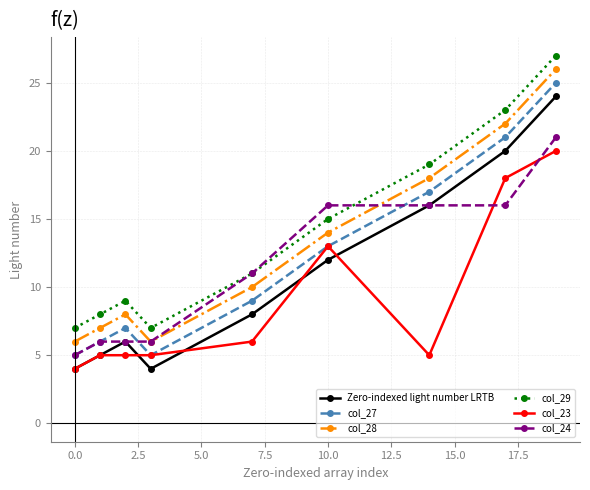

True or false: col_27 and Zero-indexed light number LRTB intersect in this chart.

False